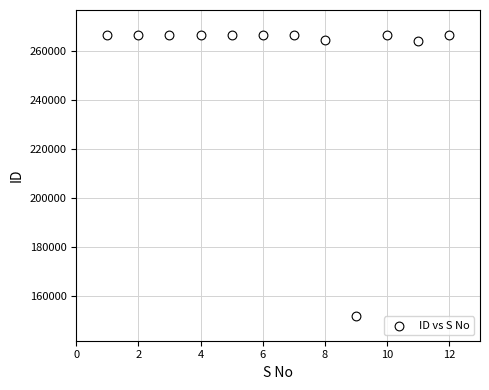

What is the range of Y values (max minus min)?

114974